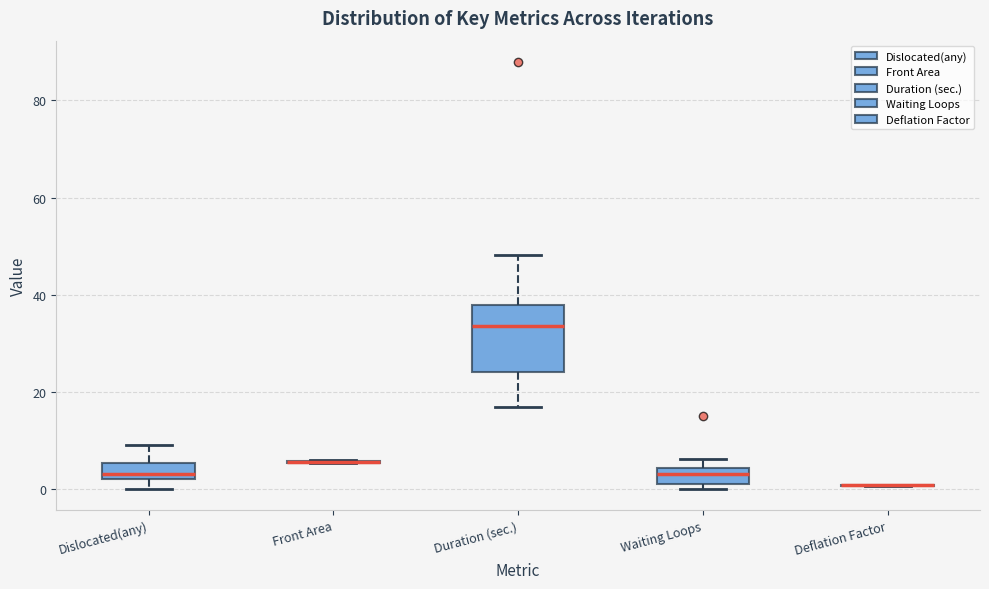

Reading left to right, transcribe this box plot: for each box, give where its median line is, the range the box spans, and where its two whiskers end, as read against the y-axis. The values are not printed on the chart, so give them approximately, as read against the axis.

Dislocated(any): median 4, box 2 to 6, whiskers 0 to 10
Front Area: box collapsed to a line at 6, whiskers 6 to 6
Duration (sec.): median 34, box 24 to 38, whiskers 16 to 48
Waiting Loops: median 4 (inside the box), box 2 to 4, whiskers 0 to 6
Deflation Factor: box collapsed to a line at 0, whiskers 0 to 0